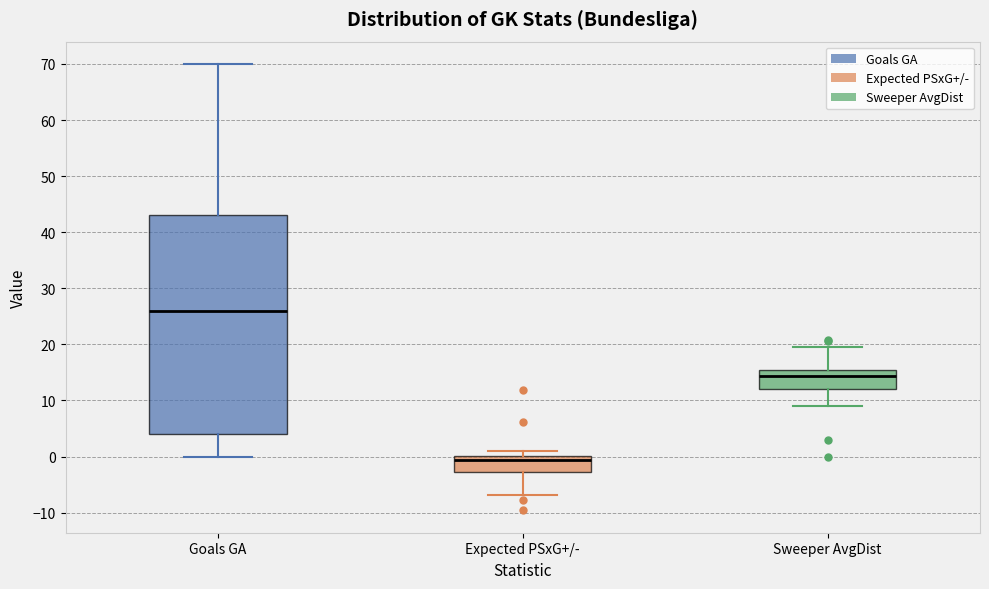

Which box's median line is the lowest?

Expected PSxG+/-